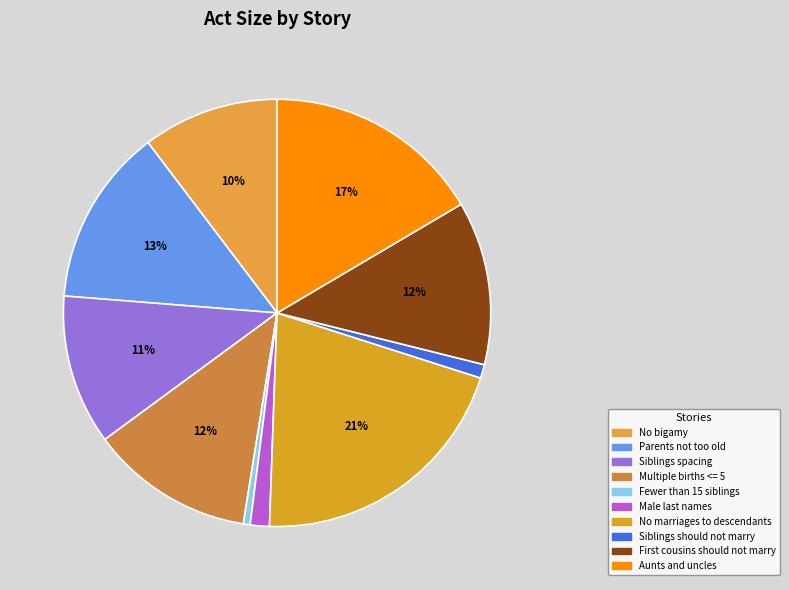

What is the change in value from Siblings should not marry to Aunts and uncles?

+150